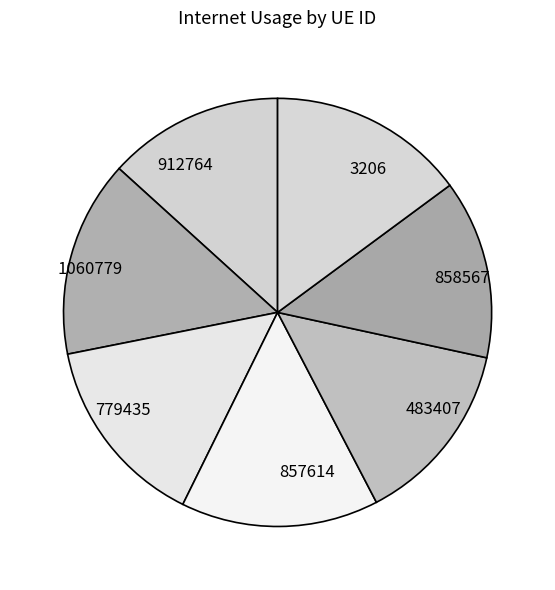

Does any single category account for the majority?

No